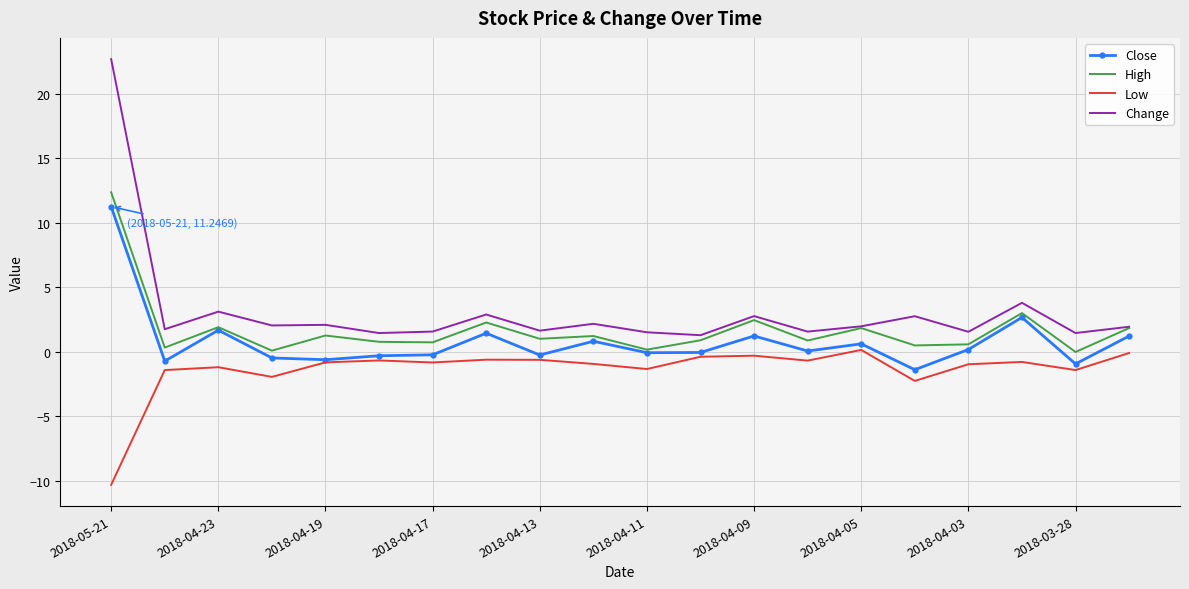

Which series has the widest spread of values?

Change